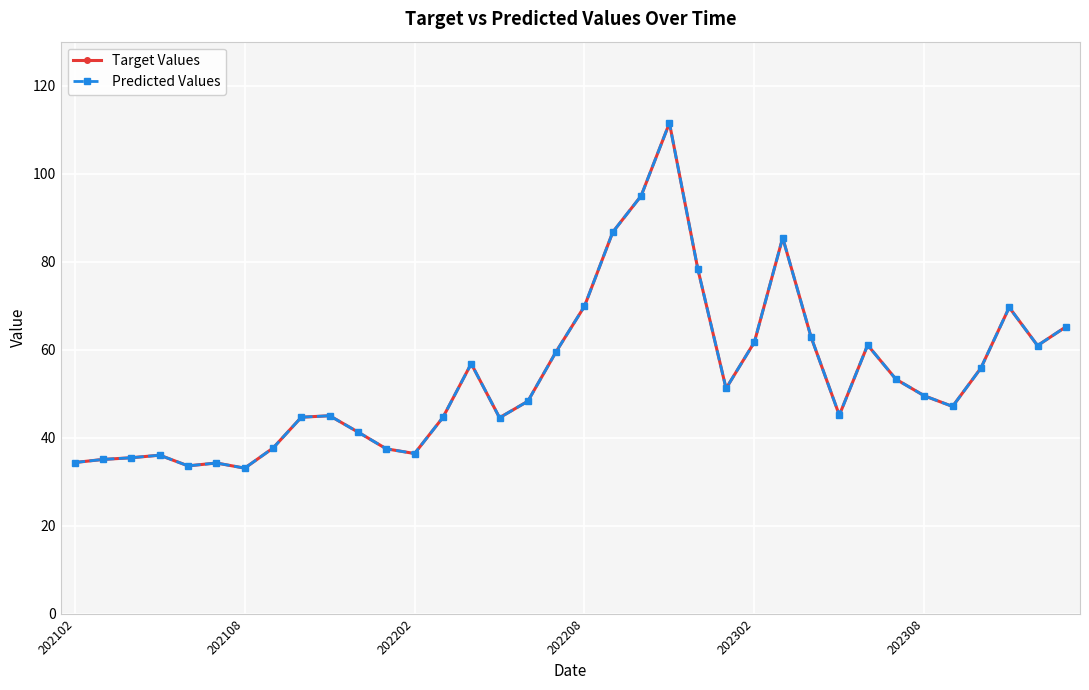

How many series are shown in this chart?

2